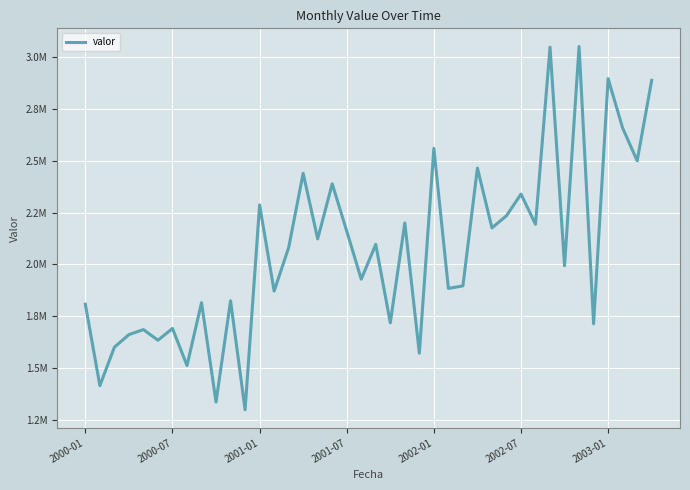

Which category has the lowest value across all series?

11